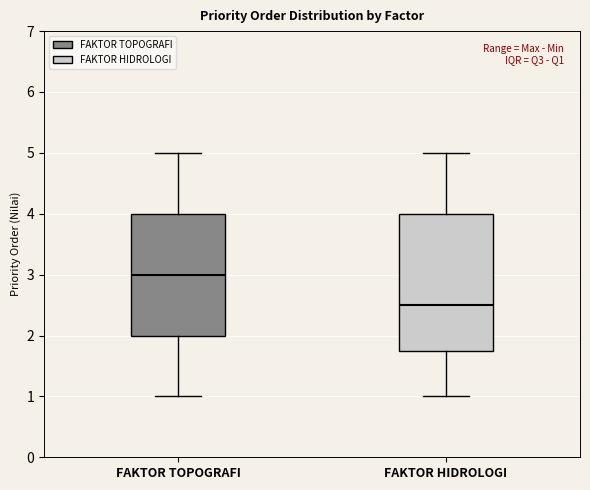

Which box has the highest median line?

FAKTOR TOPOGRAFI